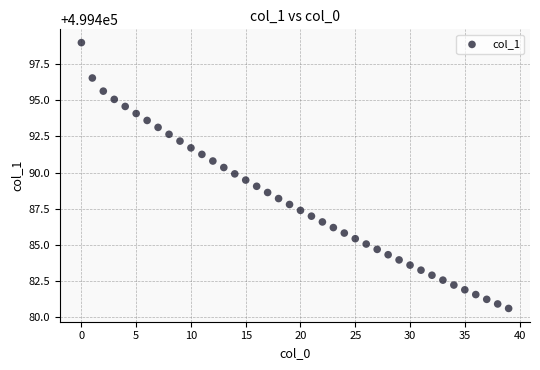

What is the range of Y values (max minus min)?

18.4